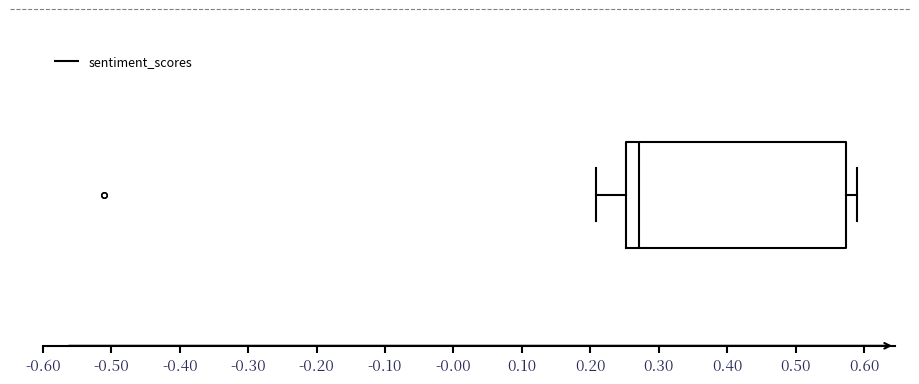

Transcribe this box plot: give where the median line is, the range the box spans, and where the two whiskers end, as read against the x-axis. The values are not printed on the chart, so give them approximately, as read against the axis.

median 0.27, box 0.25 to 0.57, whiskers 0.21 to 0.59